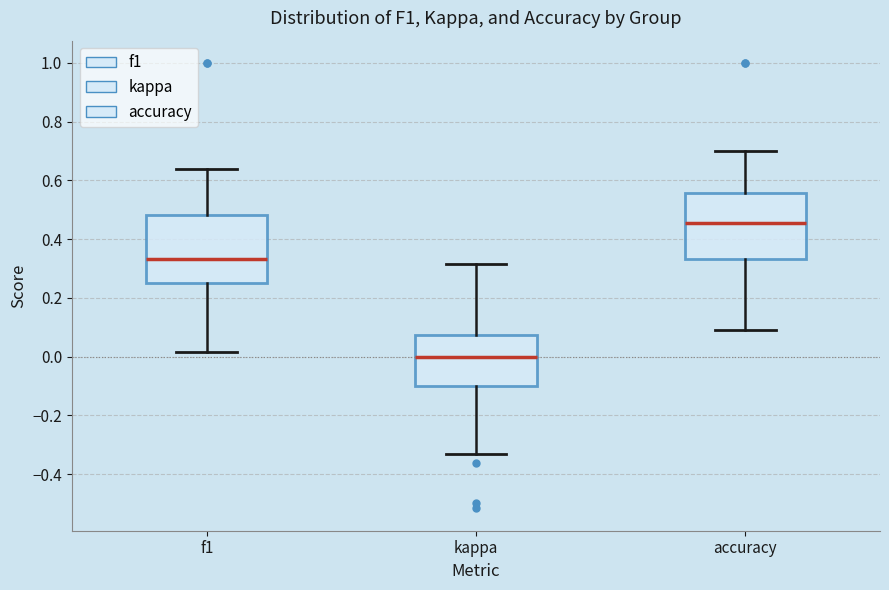

Which box has the highest median line?

accuracy